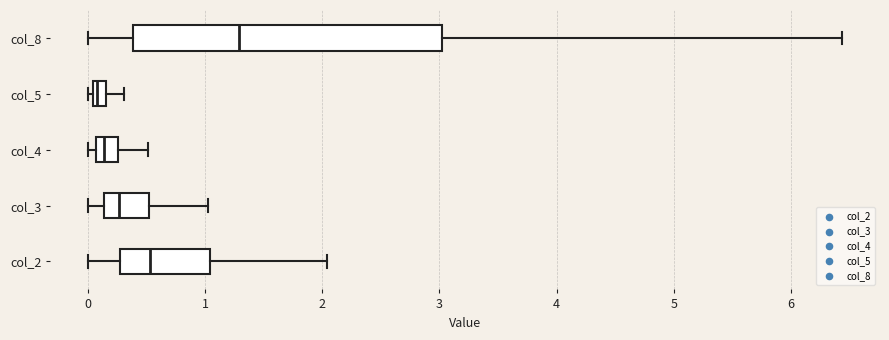

Comparing the boxes themselves (not the whiskers), which one is the widest?

col_8